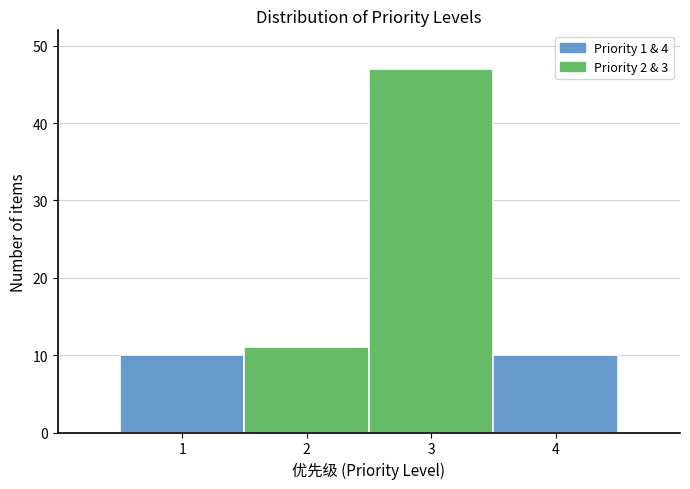

How tall is the bar that spans 2.5 to 3.5 on the x-axis? The values are not printed on the chart, so give them approximately, as read against the axis.

47